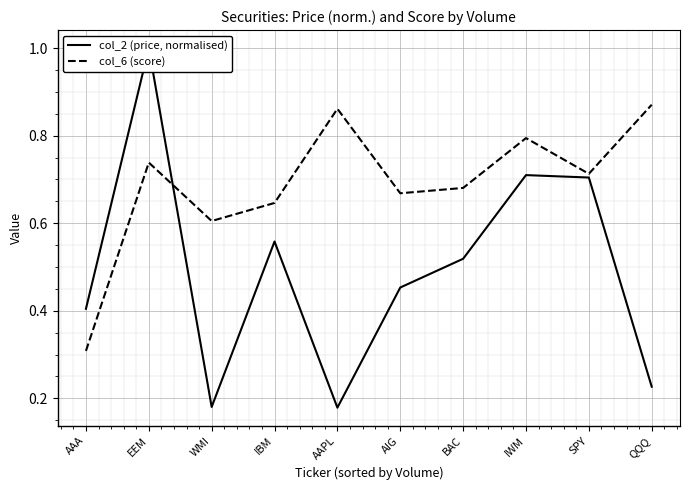

The col_6 (score) series shows 0.9 at AAPL. True or false?

True